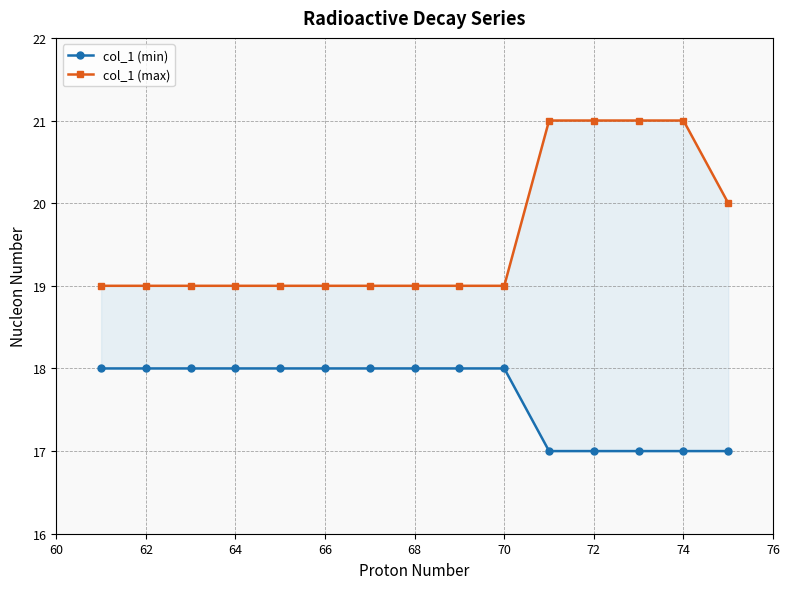

Reading right to left, list all the values displayed in this chart.

col_1 (min): 17	17	17	17	17	18	18	18	18	18	18	18	18	18	18
col_1 (max): 20	21	21	21	21	19	19	19	19	19	19	19	19	19	19